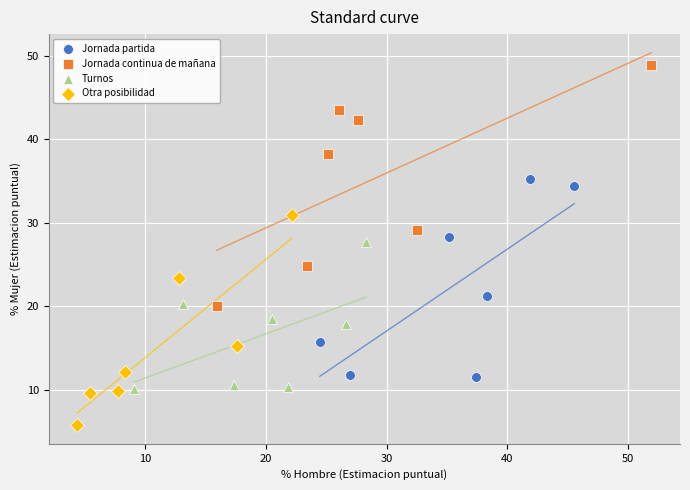

Which series has the largest Y range (max minus min)?

Jornada continua de mañana